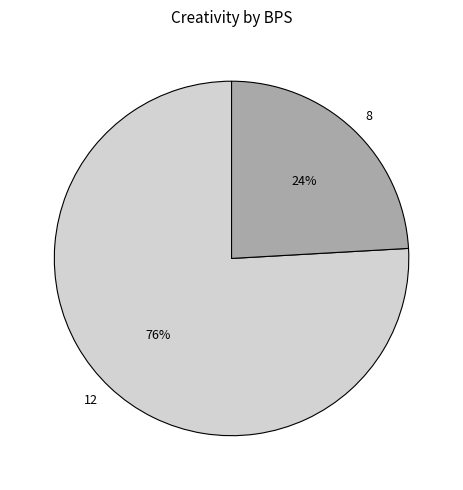

To the nearest percent, what is the difference between the largest and smallest slice percentages?

52%